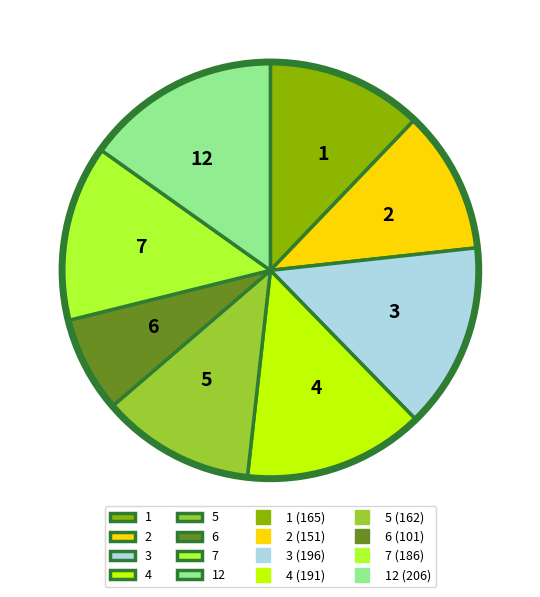

Is the sum of 3 and 5 greater than half?

No